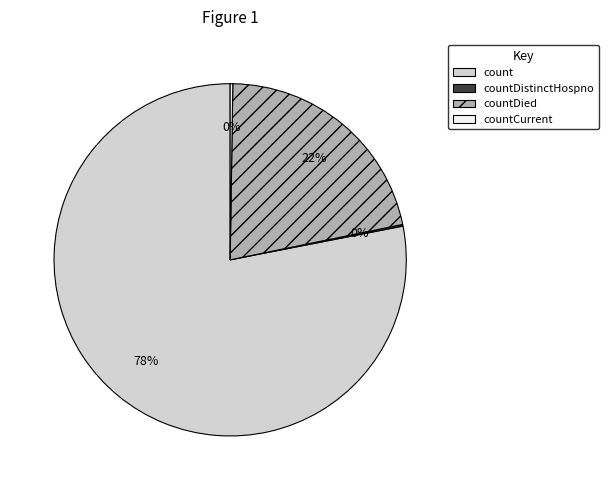

The count slice represents 78% of the pie. True or false?

True